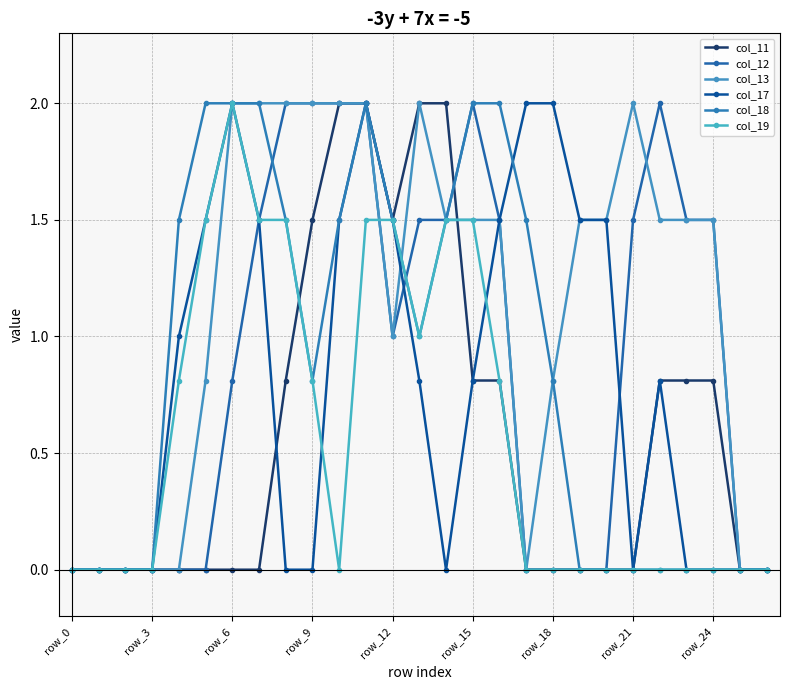

Does the chart have visible grid lines?

Yes